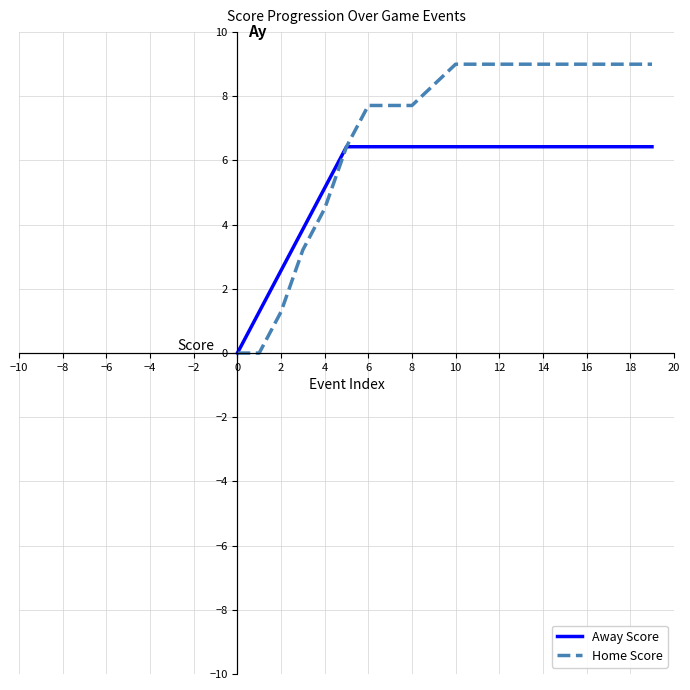

Which series has the widest spread of values?

Home Score